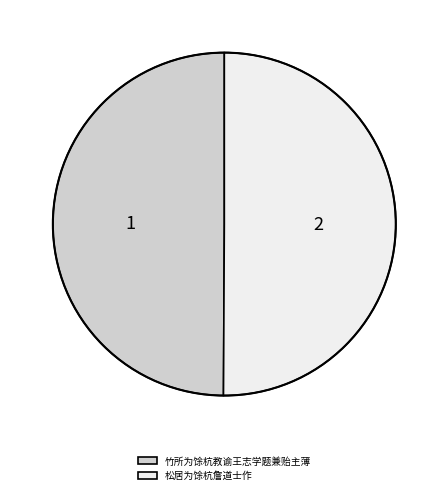

Do 竹所为馀杭教谕王志学题兼贻主薄 and 松居为馀杭詹道士作 together represent more than half of the pie?

Yes